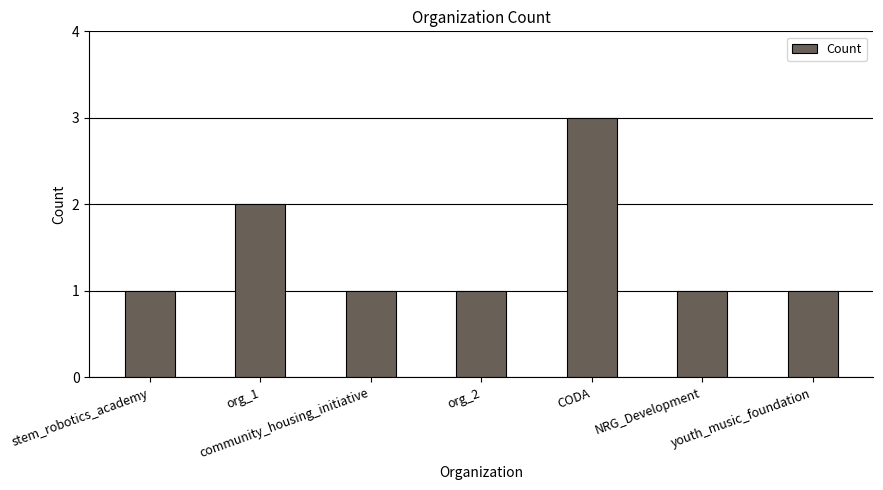

Which has a higher value, org_1 or community_housing_initiative?

org_1